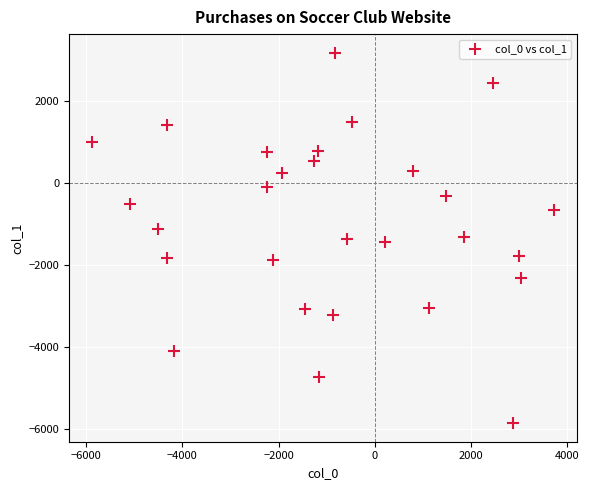

What is the range of X values (max minus min)?

9603.5